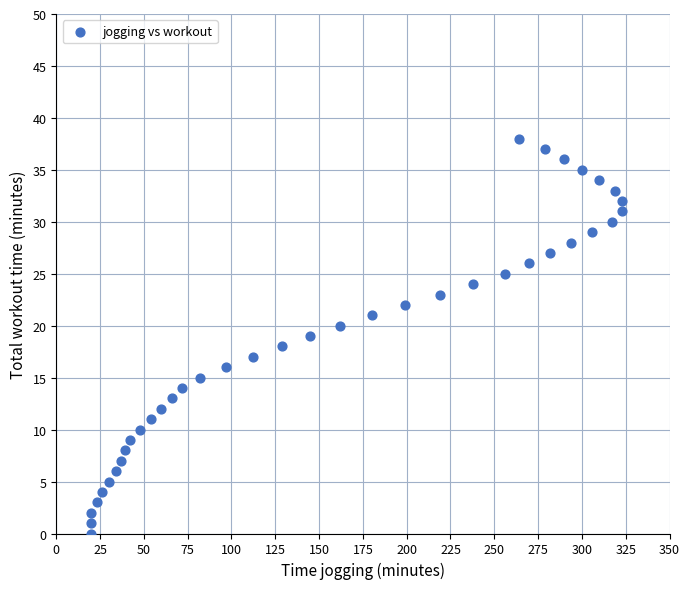

What is the range of X values (max minus min)?

303